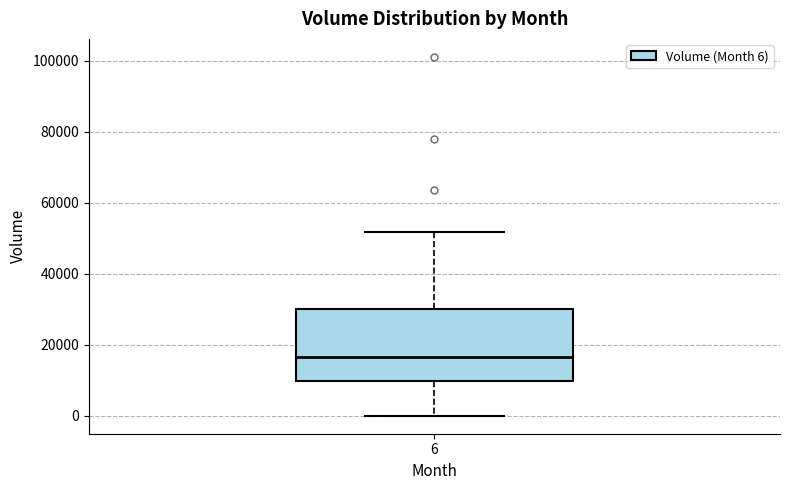

Where does the median line of the box at x = 6 sit on the y-axis? The values are not printed on the chart, so give them approximately, as read against the axis.

16000